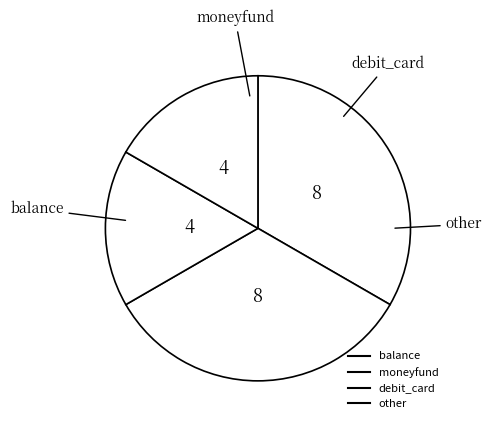

Count the number of slices in the pie.

4